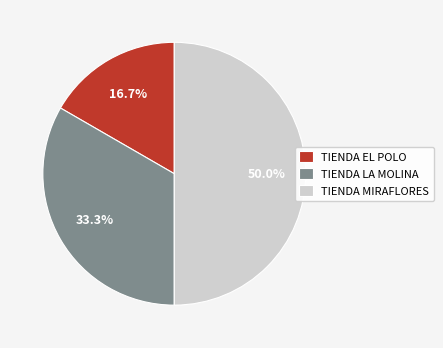

Combined, do TIENDA EL POLO and TIENDA MIRAFLORES account for over 50%?

Yes